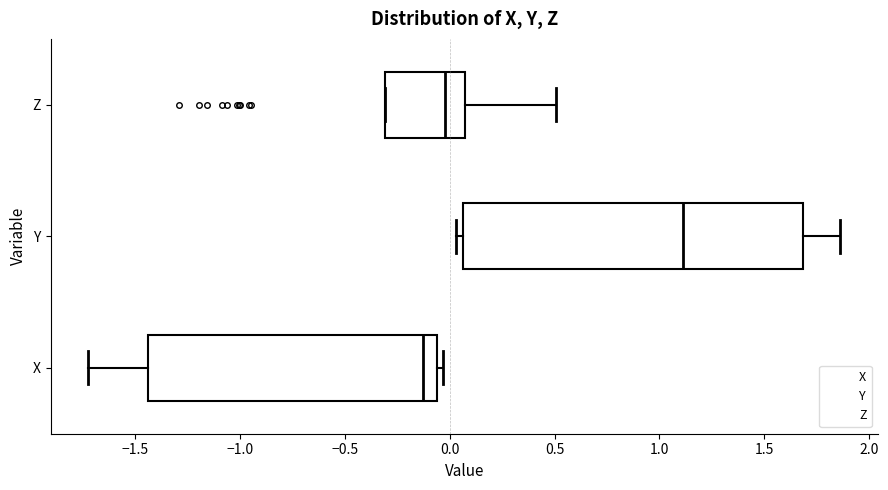

Where is the right edge of the box for Y on the x-axis? The values are not printed on the chart, so give them approximately, as read against the axis.

1.70